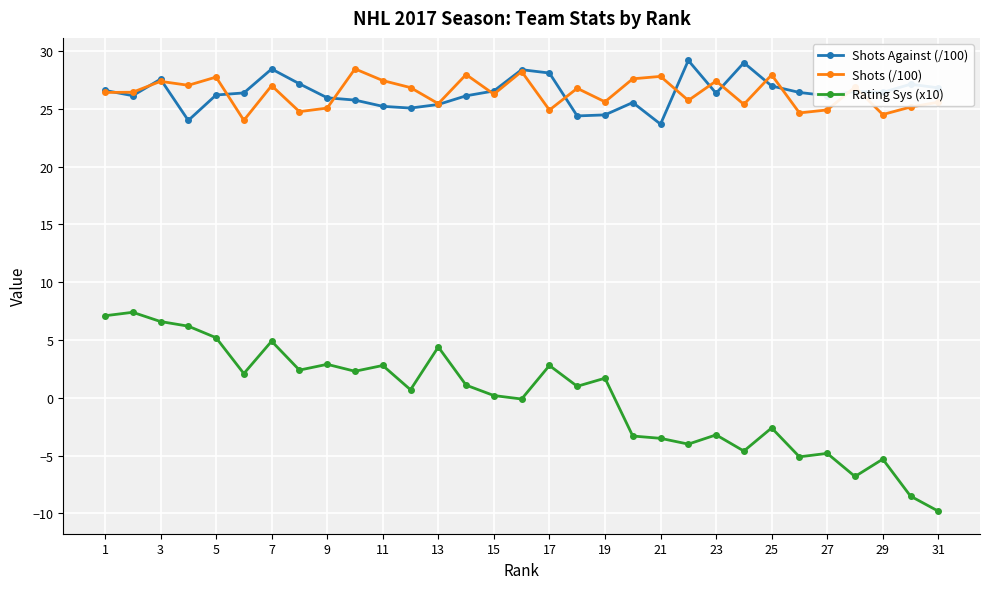

True or false: Shots (/100) and Rating Sys (x10) cross at least once.

False